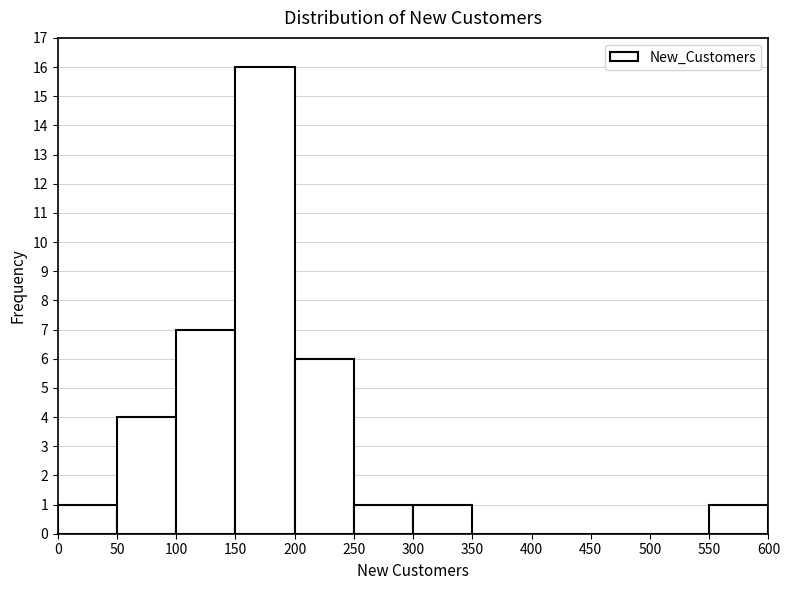

Which range on the x-axis has the tallest bar?

150 to 200